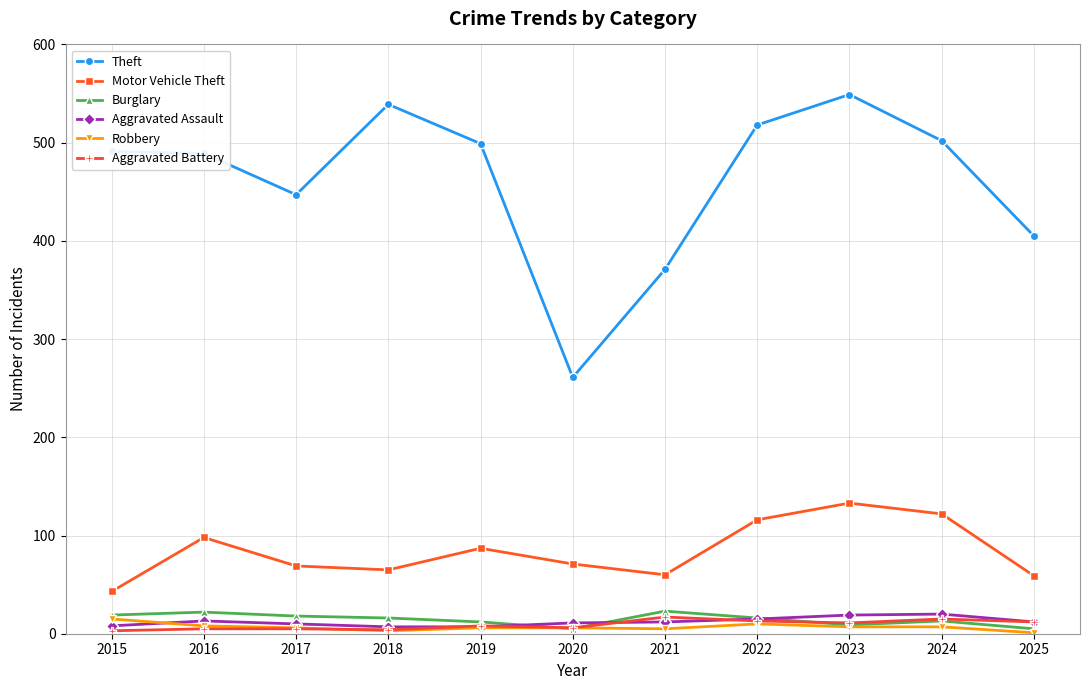

At which label does Motor Vehicle Theft reach its minimum?

2015